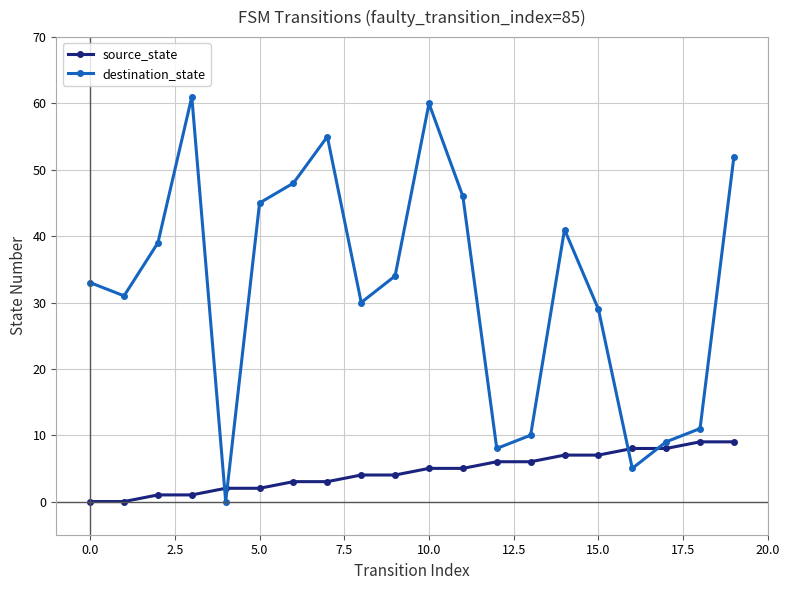

What is the highest value of the source_state series?

9